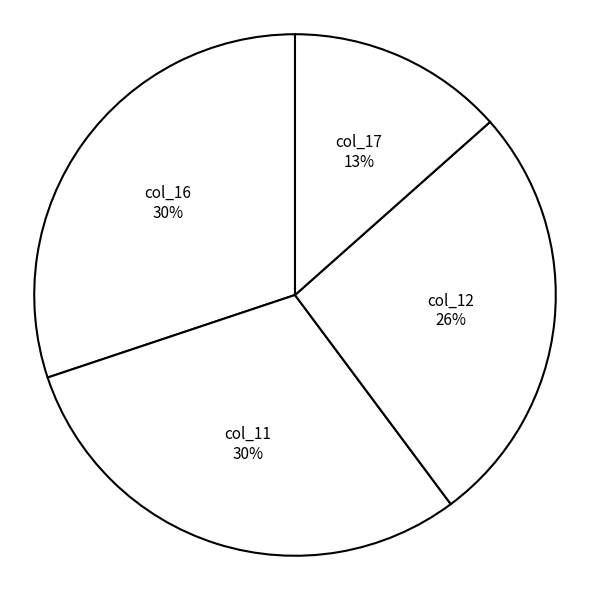

Approximately how many times larger is the value at col_12 compared to col_11?

0.9